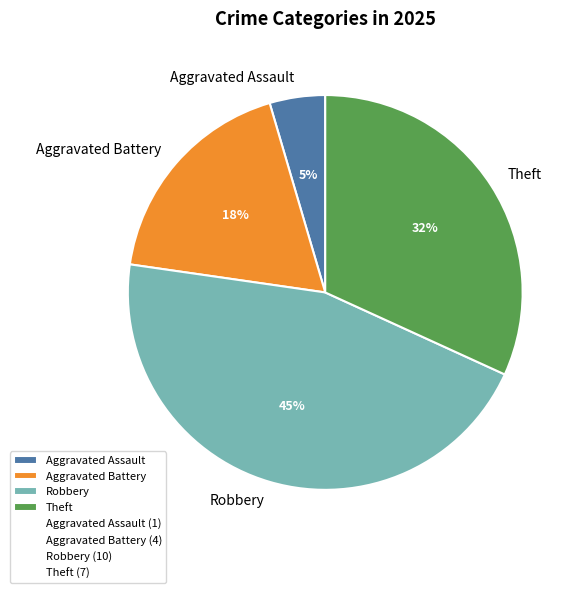

Which slice is the smallest?

Aggravated Assault